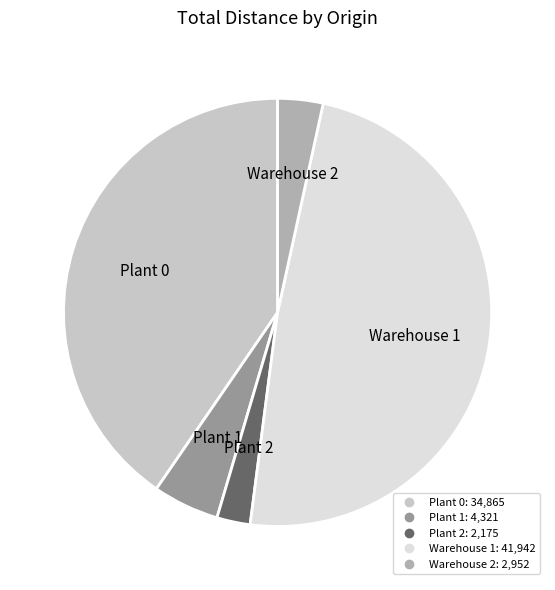

Does Warehouse 1 account for over 50% of the chart?

No